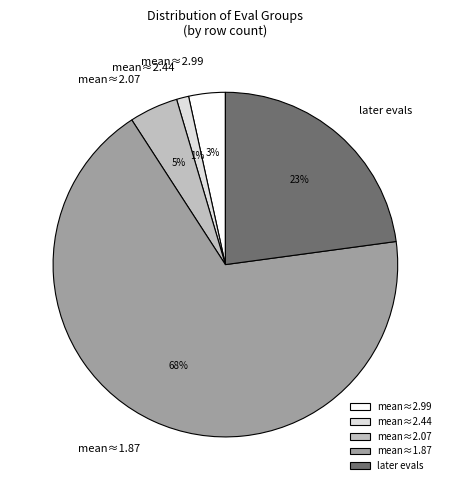

To the nearest percent, what percentage of the pie is later evals?

23%